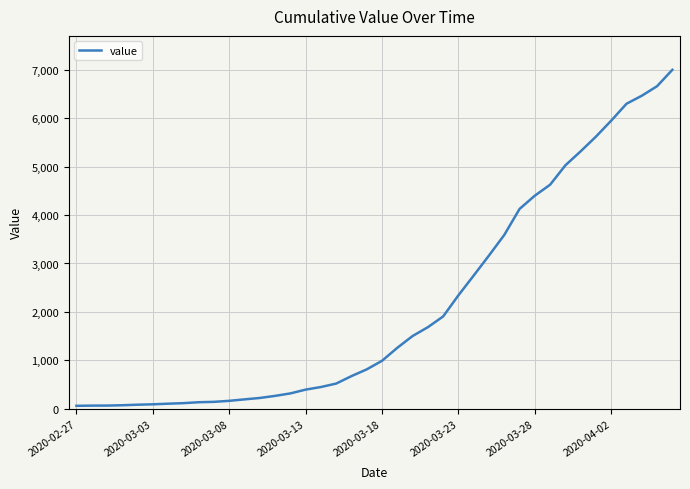

What is the maximum value shown in the chart?

6995